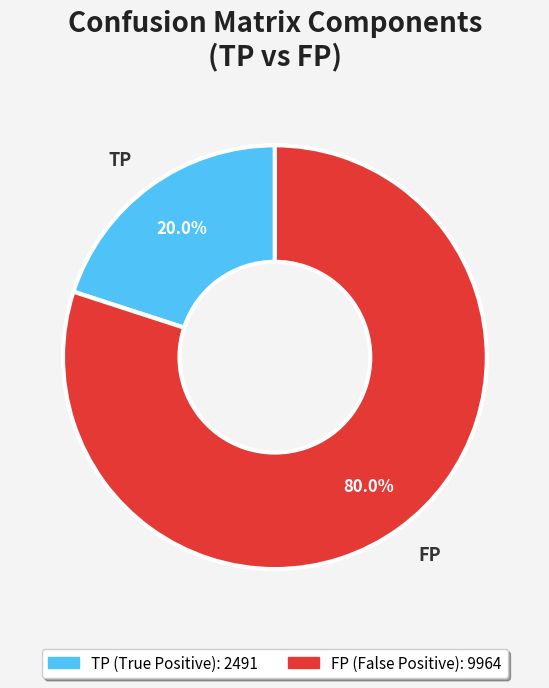

Count the number of slices in the pie.

2